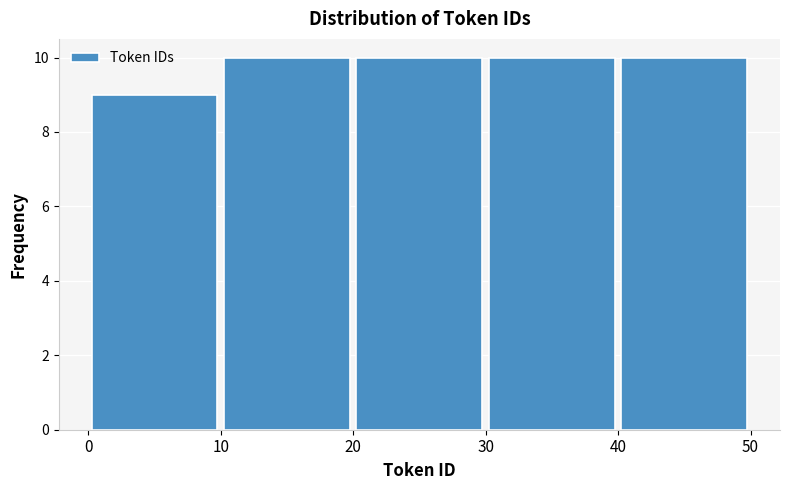

Reading left to right, transcribe this chart: for each bar, give the range it covers on the x-axis and its height. The values are not printed on the chart, so give them approximately, as read against the axis.

0 to 10: 9
10 to 20: 10
20 to 30: 10
30 to 40: 10
40 to 50: 10